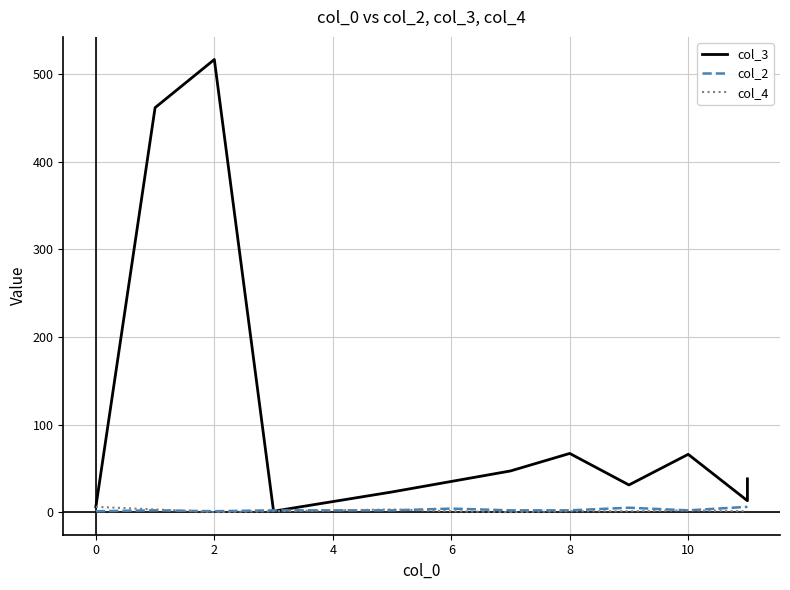

Between 0 and 11, which series saw the biggest shift?

col_3